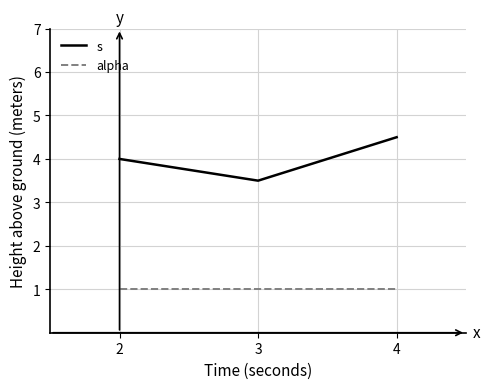

List the series in order of their overall mean, highest first.

s, alpha